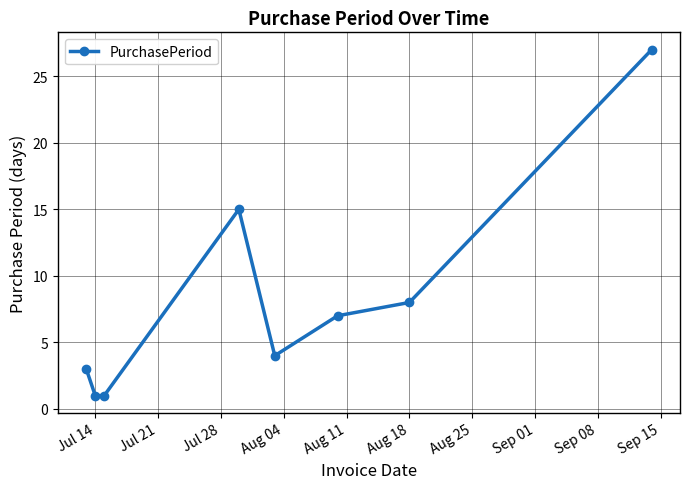

What is the average value?

8